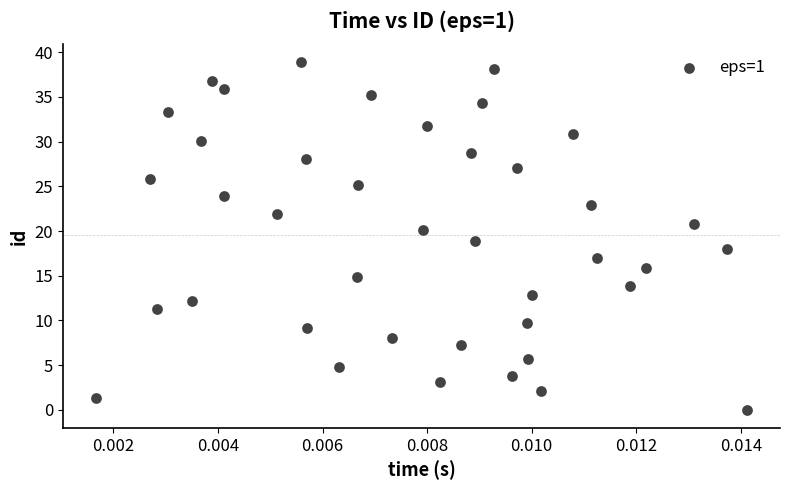

What is the range of Y values (max minus min)?

39.0